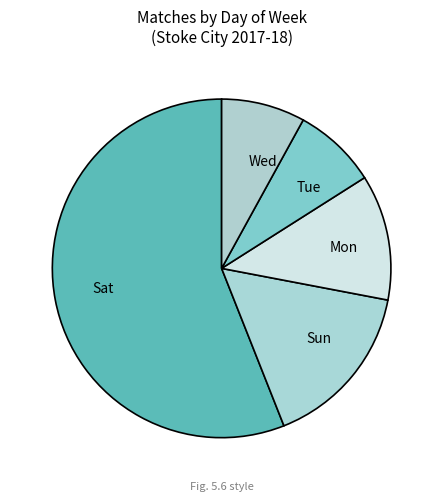

The Wed slice represents 8% of the pie. True or false?

True